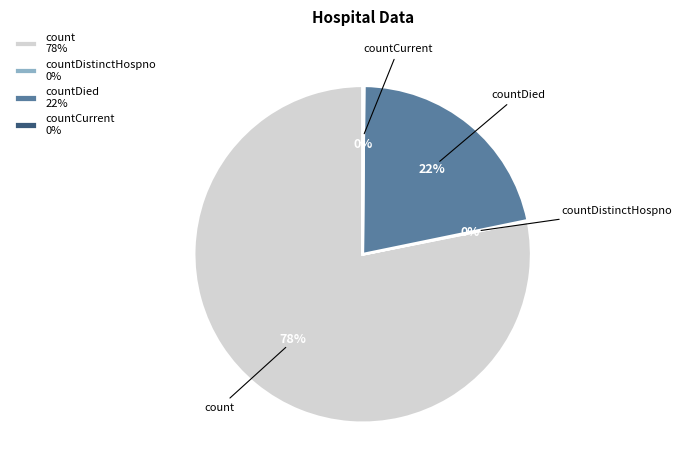

What is the majority slice?

count 78%